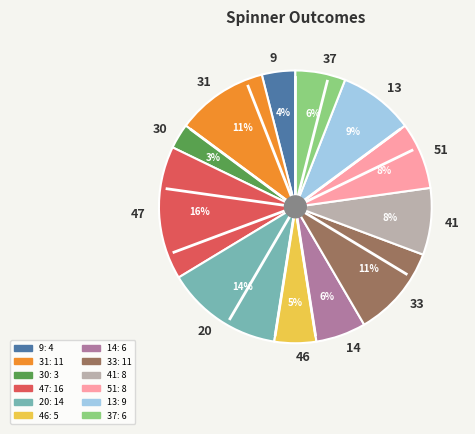

Combined, do 33 and 30 account for over 50%?

No